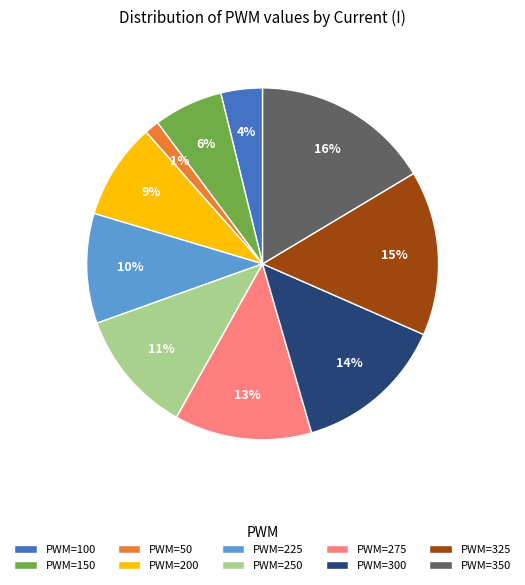

Do PWM=200 and PWM=250 together represent more than half of the pie?

No